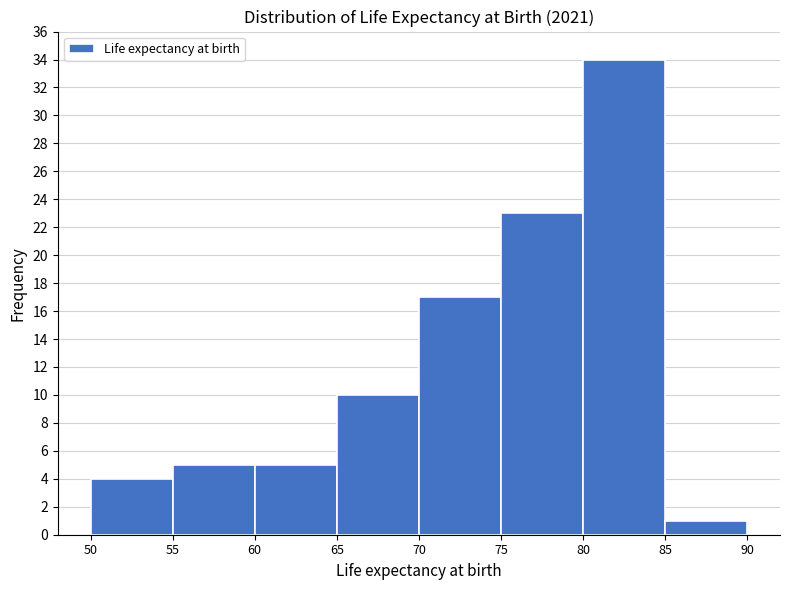

Over which range of the x-axis is the bar tallest?

80 to 85